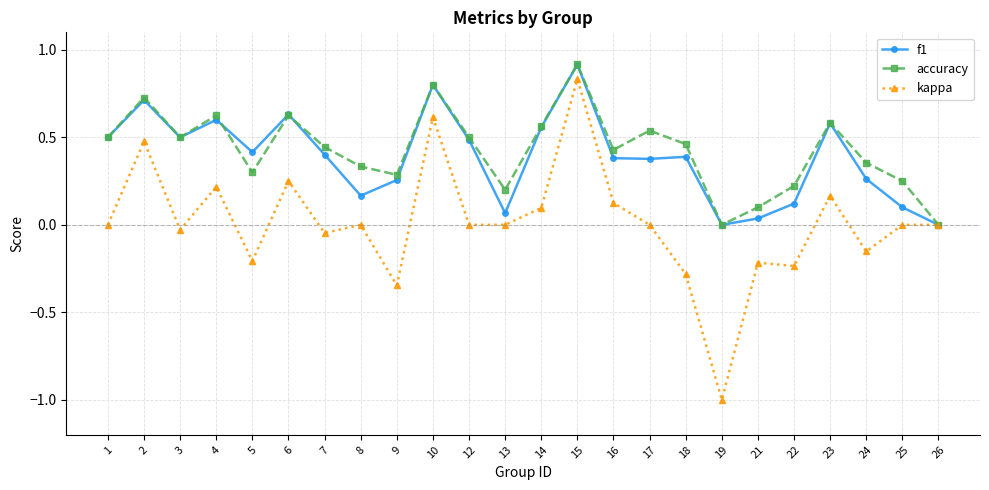

True or false: kappa has a value of -0.2 at 9.

False